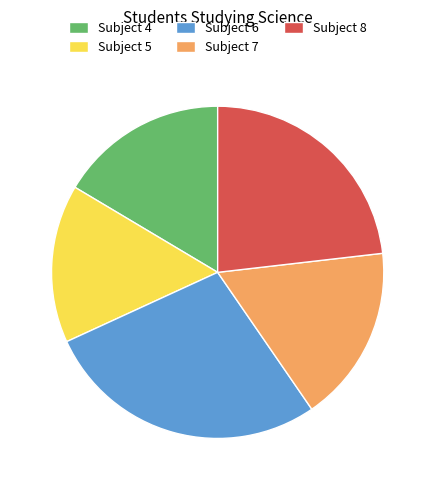

Between Subject 7 and Subject 4, which is larger?

Subject 7